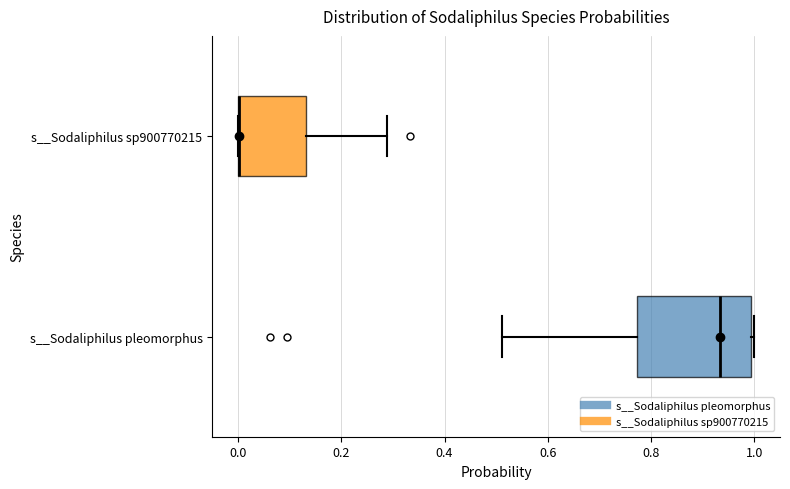

Comparing the boxes themselves (not the whiskers), which one is the widest?

s__Sodaliphilus pleomorphus